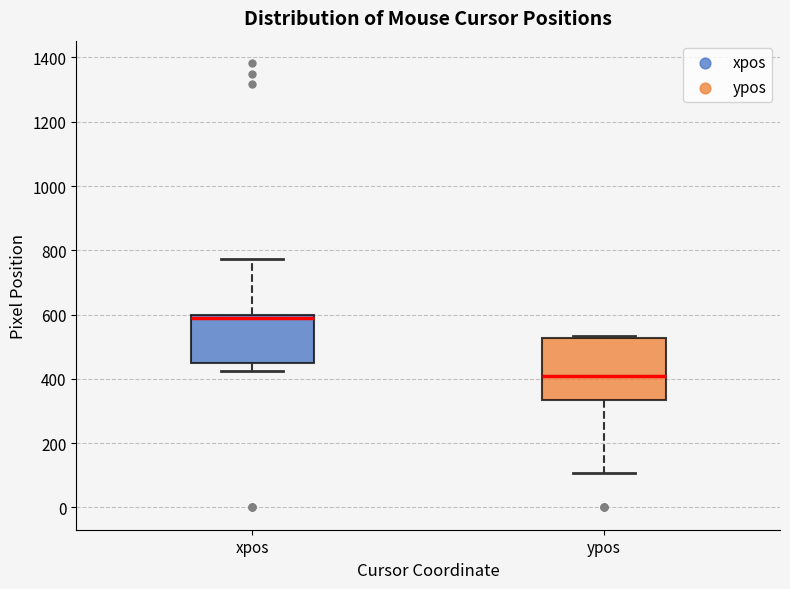

Which box has the lowest median line?

ypos